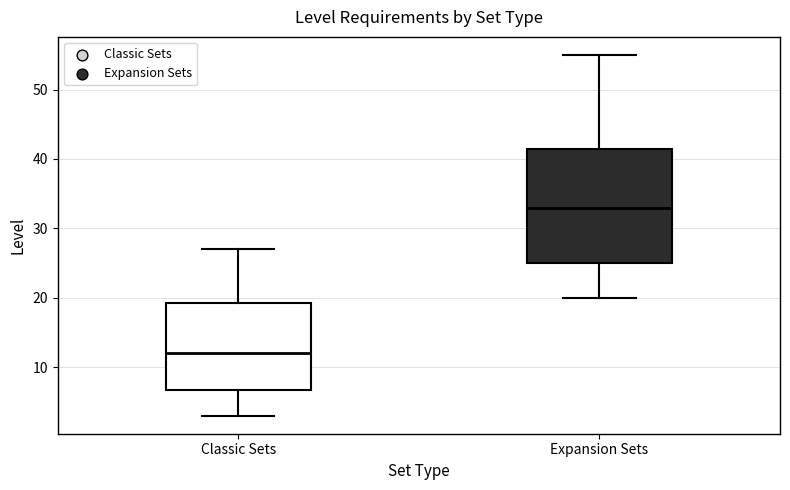

Reading left to right, transcribe this box plot: for each box, give where its median line is, the range the box spans, and where its two whiskers end, as read against the y-axis. The values are not printed on the chart, so give them approximately, as read against the axis.

Classic Sets: median 12, box 7 to 19, whiskers 3 to 27
Expansion Sets: median 33, box 25 to 42, whiskers 20 to 55